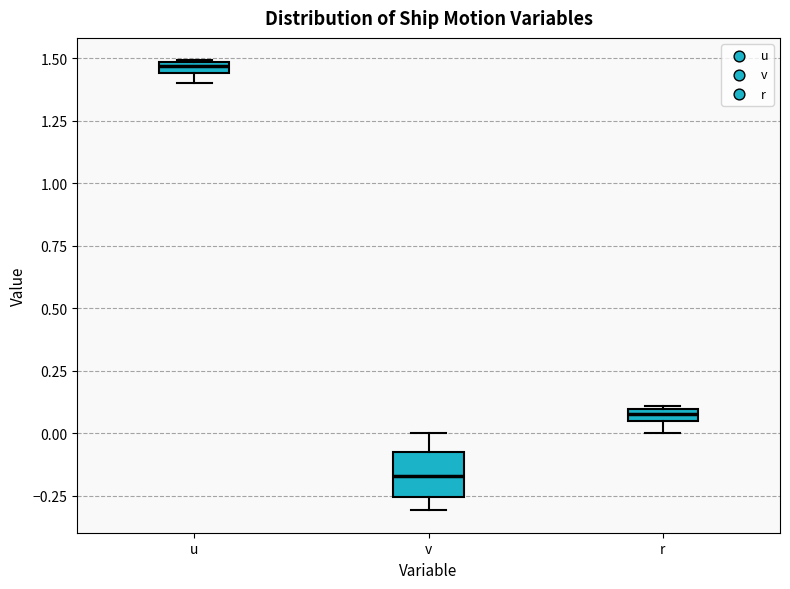

Which box is the tallest, from its lower edge to its upper edge?

v